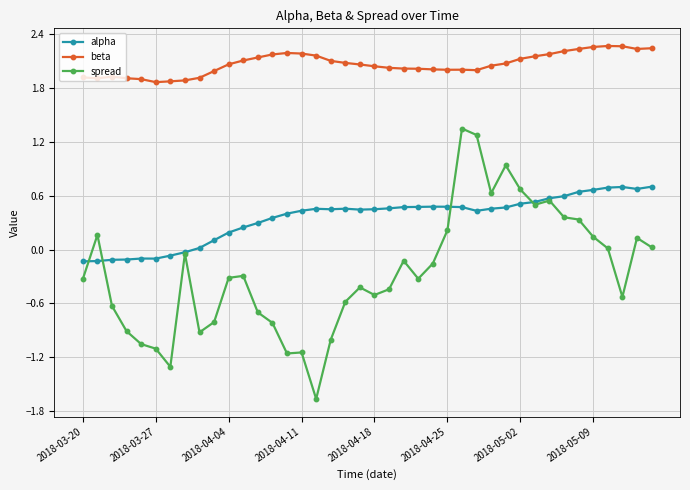

What is the value of the beta point at the 11th from the left?

2.1